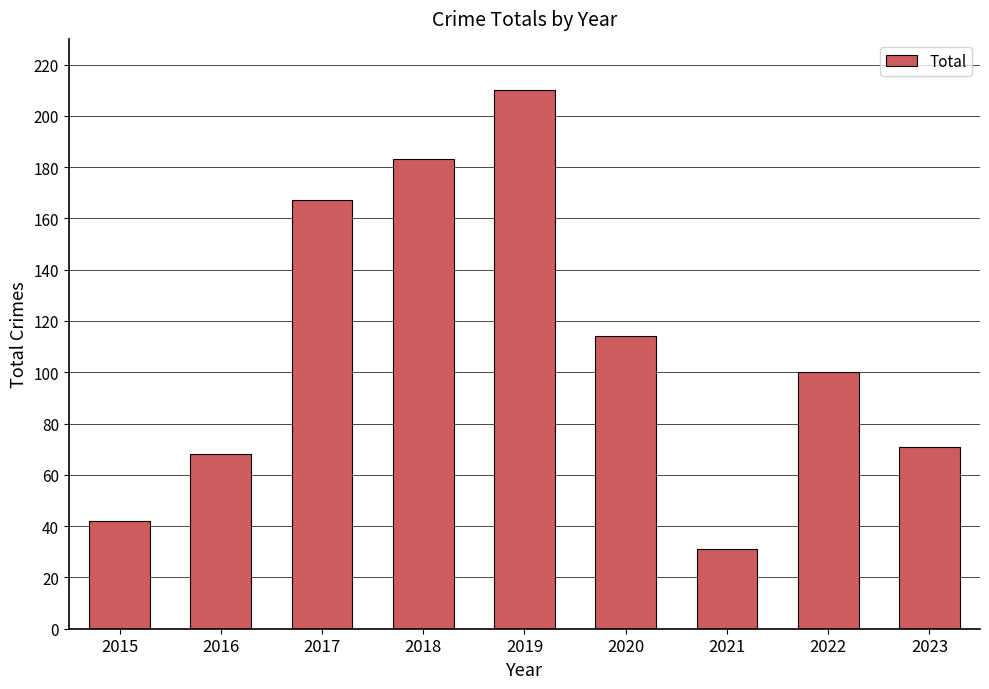

The chart shows a value of 45 at 2022. True or false?

False